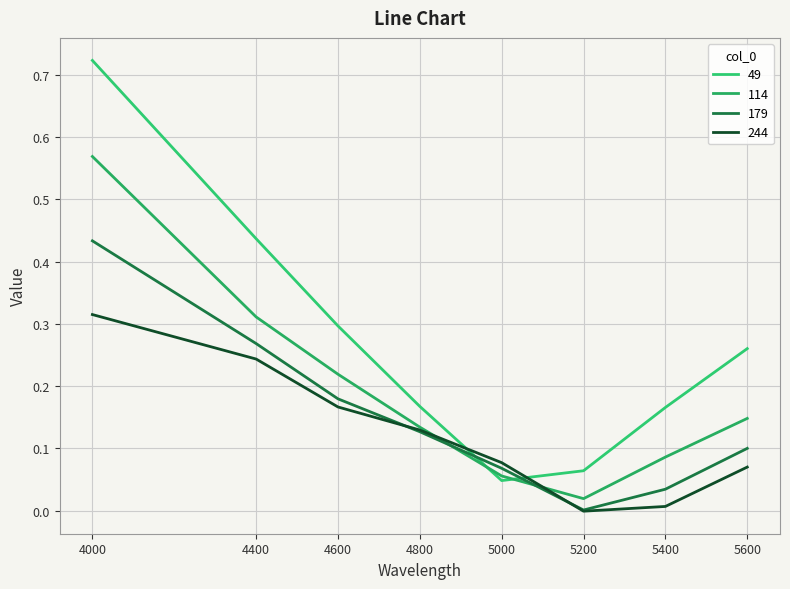

Between 4400 and 4800, which series saw the biggest shift?

49